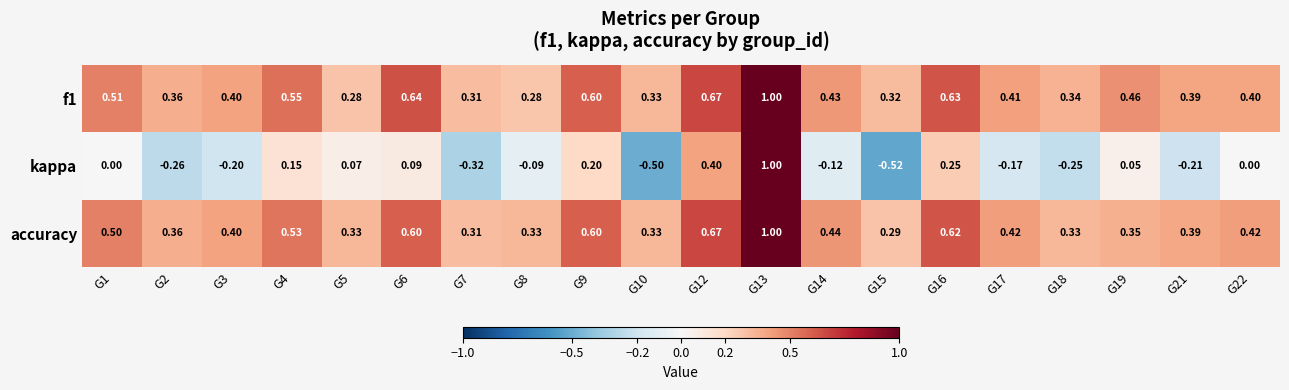

Which series has the widest spread of values?

kappa